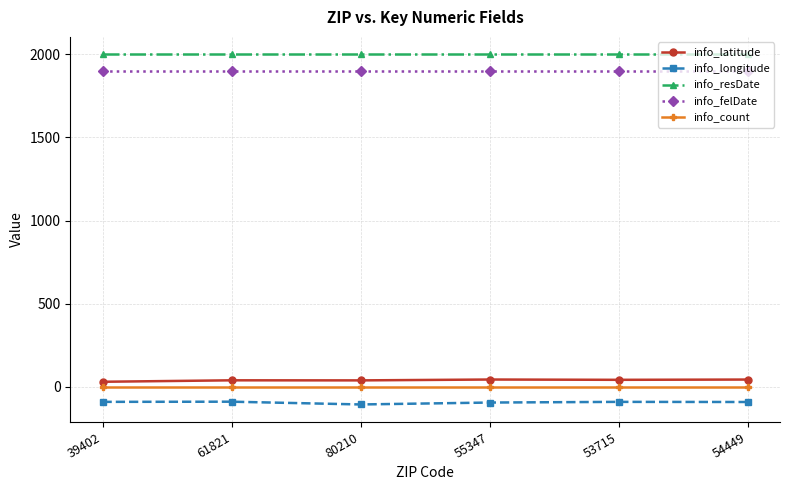

True or false: info_count has more than 2 interior local peaks.

False